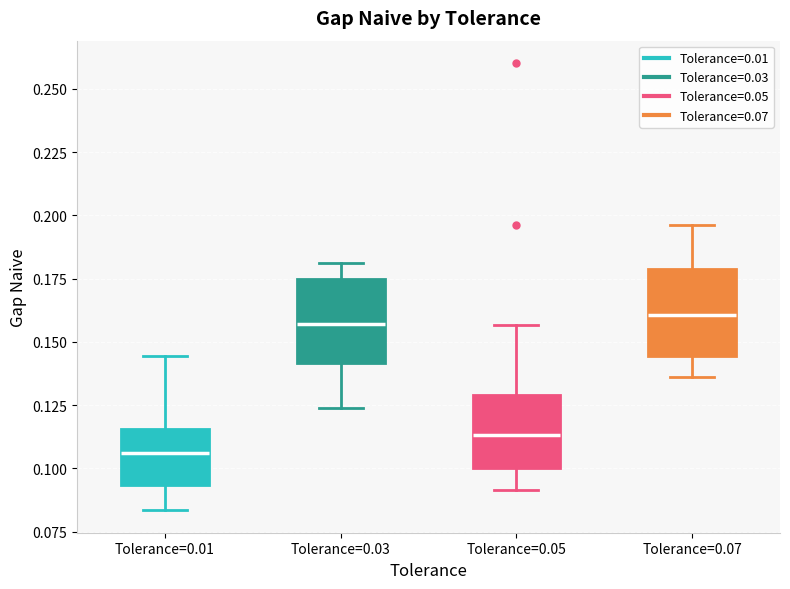

Reading left to right, read every box against the y-axis: the position of its median line, the range the box covers, and the ends of its whiskers. The values are not printed on the chart, so give them approximately, as read against the axis.

Tolerance=0.01: median 0.105, box 0.095 to 0.115, whiskers 0.085 to 0.145
Tolerance=0.03: median 0.155, box 0.140 to 0.175, whiskers 0.125 to 0.180
Tolerance=0.05: median 0.115, box 0.100 to 0.130, whiskers 0.090 to 0.155
Tolerance=0.07: median 0.160, box 0.145 to 0.180, whiskers 0.135 to 0.195